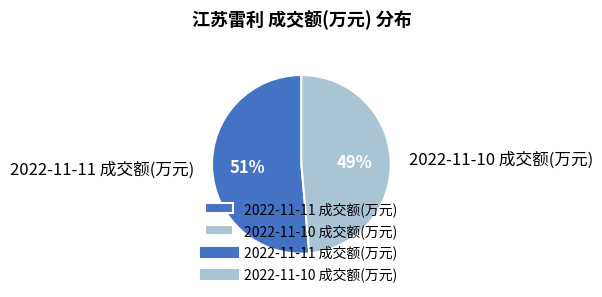

To the nearest percent, what percentage of the pie is 2022-11-11 成交额(万元)?

51%